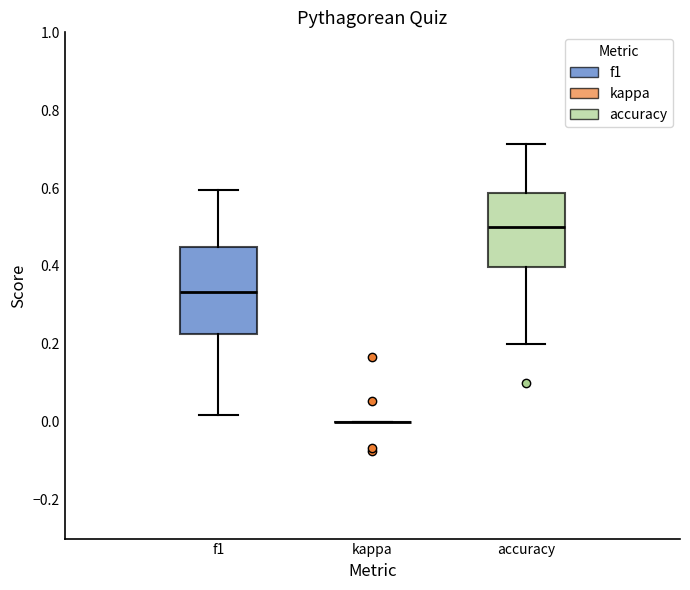

Which box is the tallest, from its lower edge to its upper edge?

f1